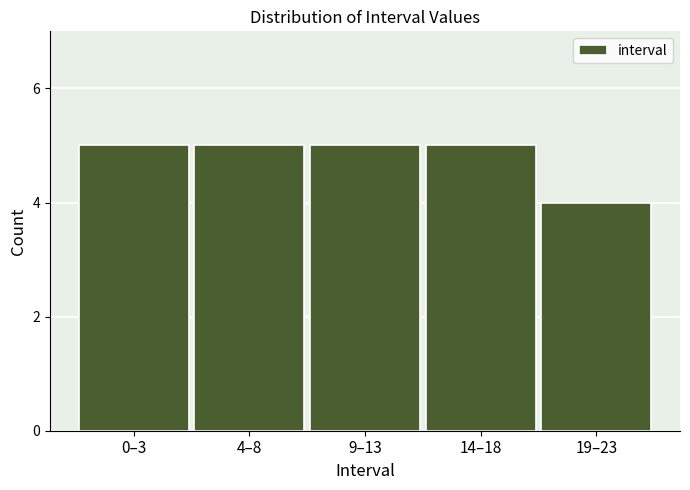

Reading left to right, transcribe all the data shown in this chart.

0–3=5	4–8=5	9–13=5	14–18=5	19–23=4